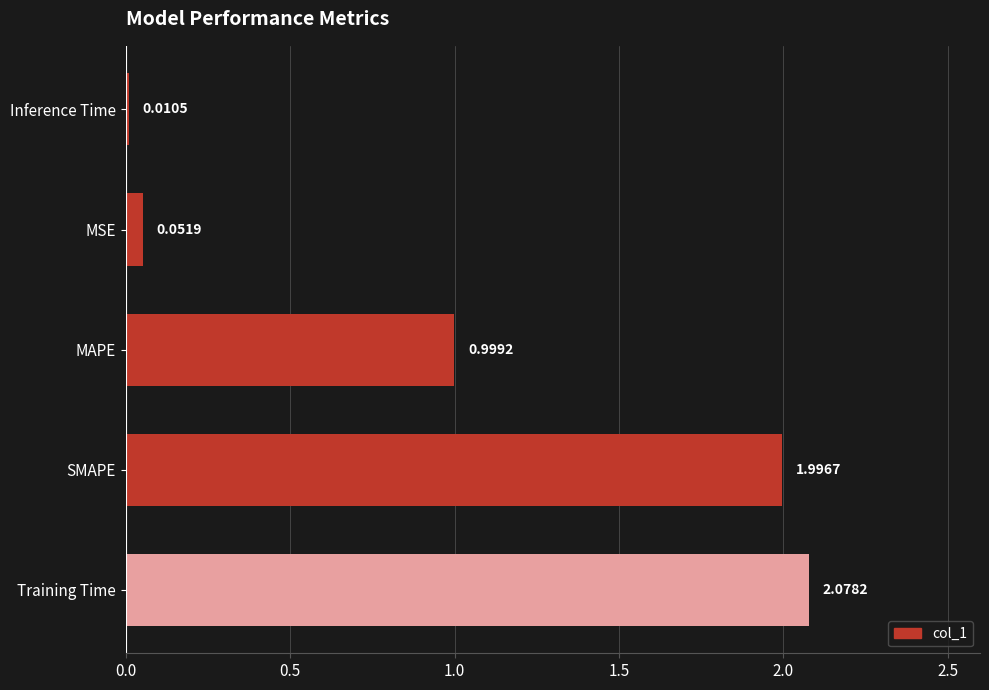

List the labels in order of value, largest first.

Training Time, SMAPE, MAPE, MSE, Inference Time